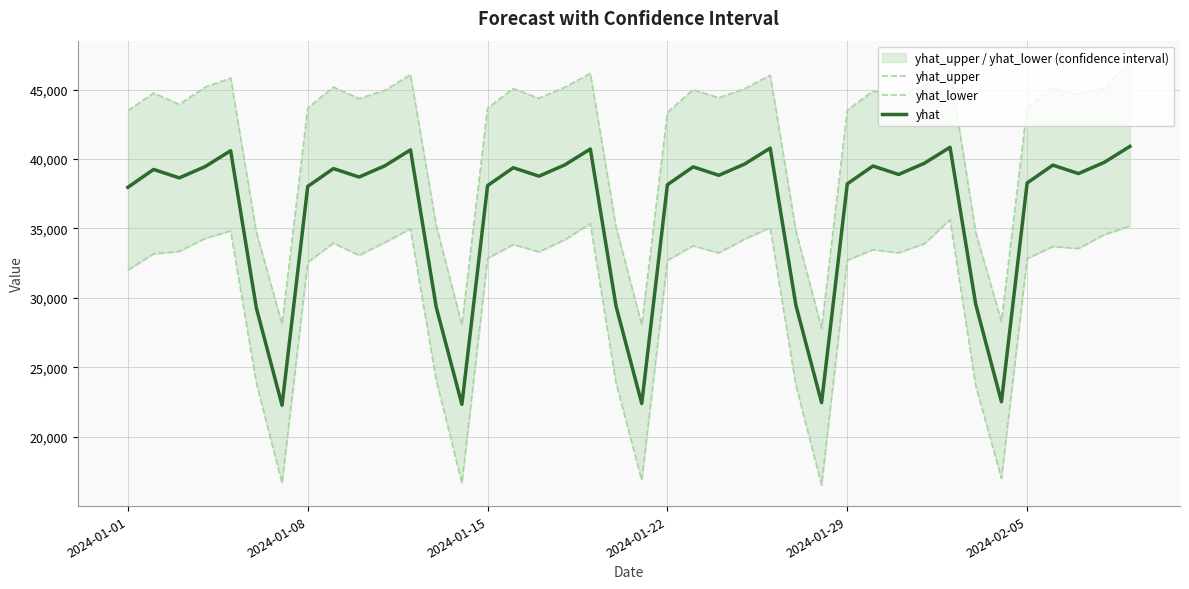

What are all the series names shown in the legend?

yhat_upper, yhat_lower, yhat